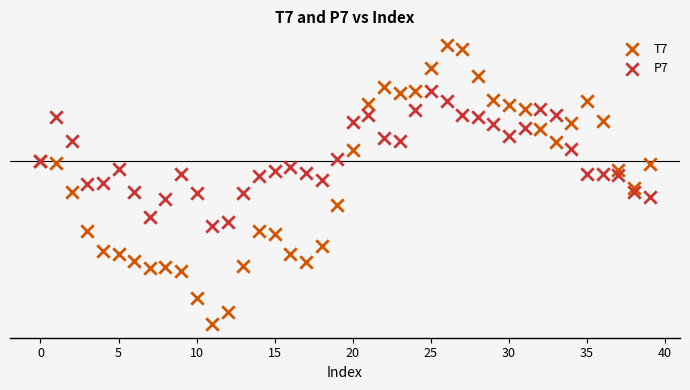

Which series has the largest Y range (max minus min)?

T7